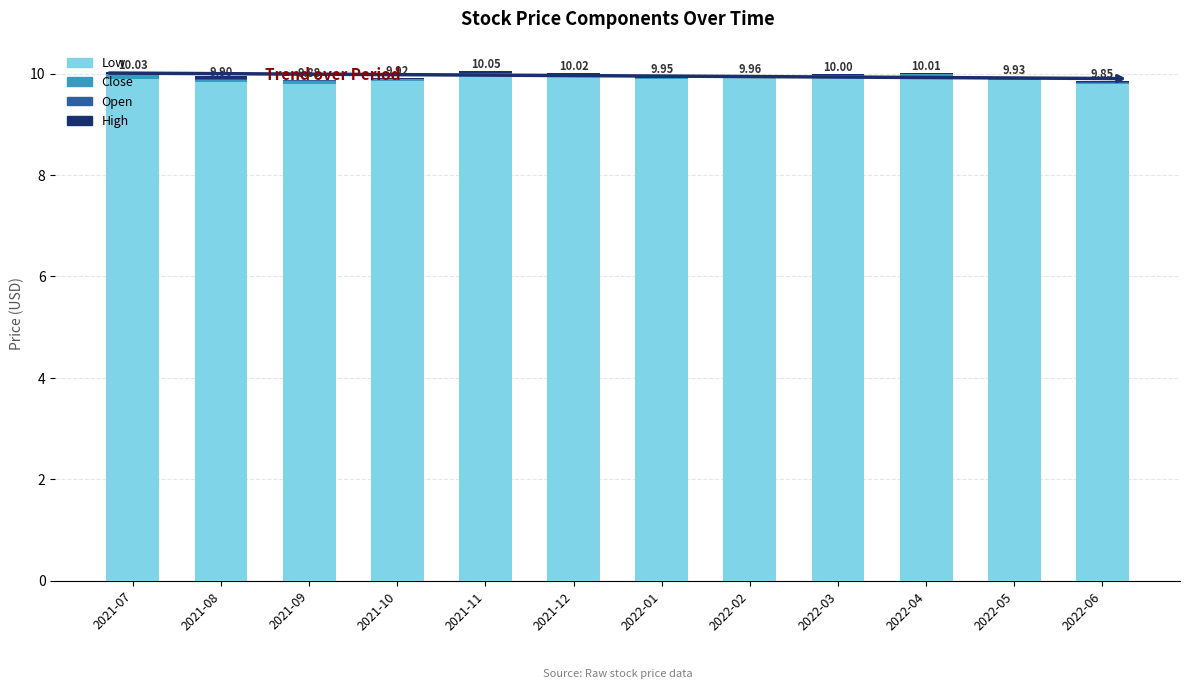

What is the label of the 8th bar from the right?

2021-11